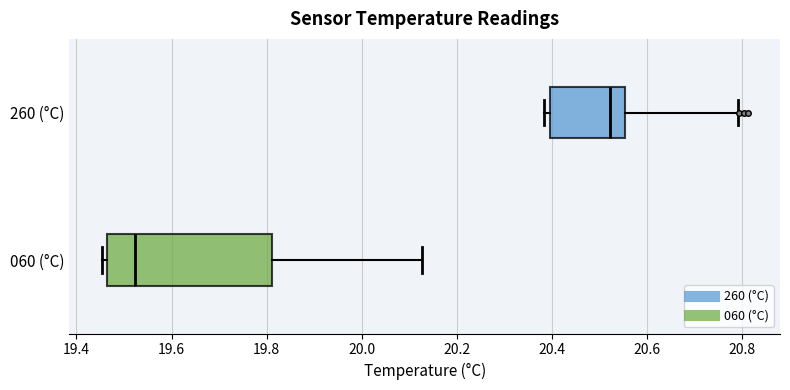

Where is the left edge of the box for 060 (°C) on the x-axis? The values are not printed on the chart, so give them approximately, as read against the axis.

19.46